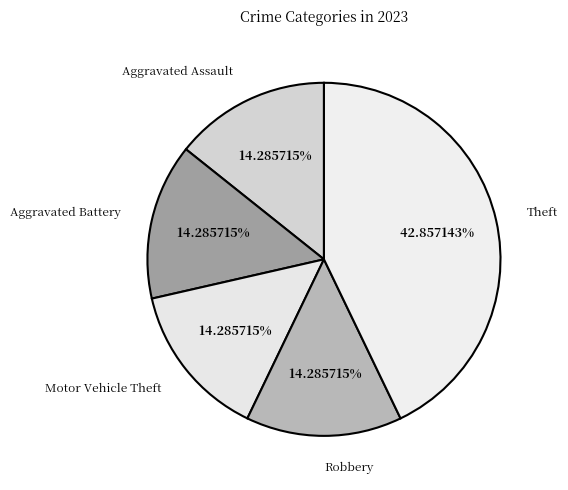

Is it true that Theft is 54% of the pie?

False